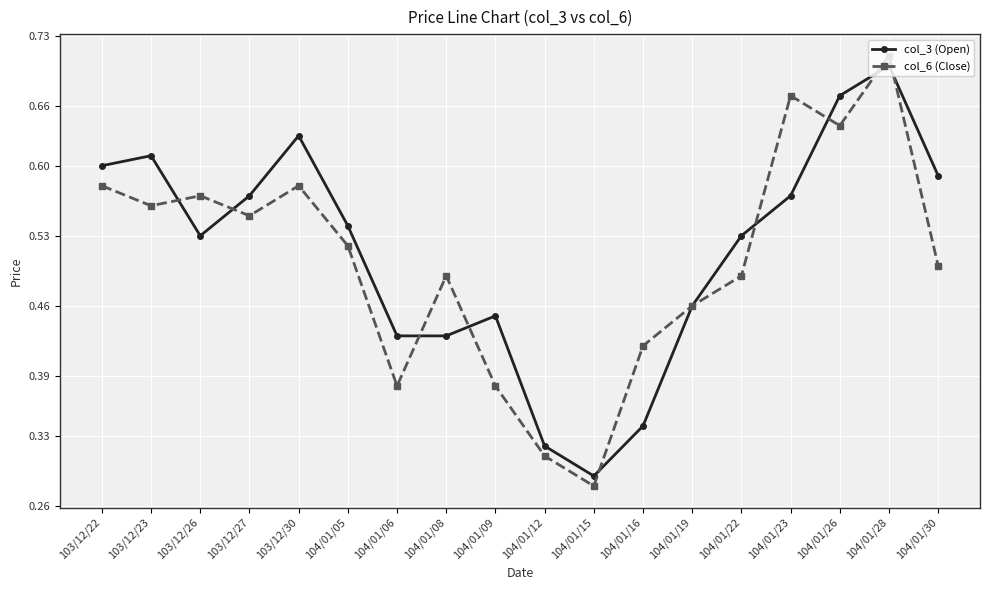

At how many categories does at least one series exceed 0?

18